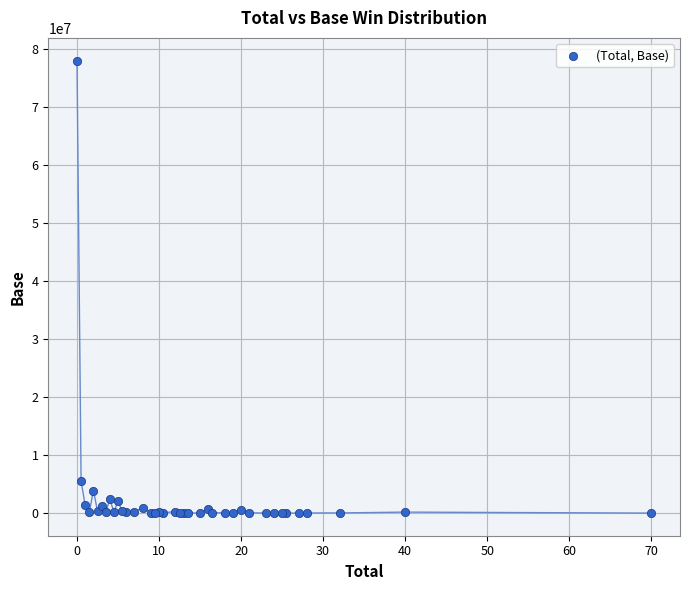

What Y value in the scatter plot is closest to 38975888?

5505704